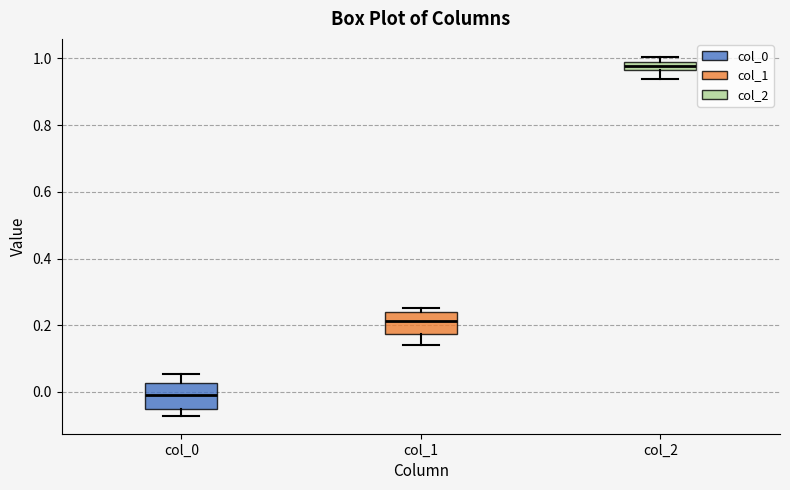

Which box's median line is the lowest?

col_0